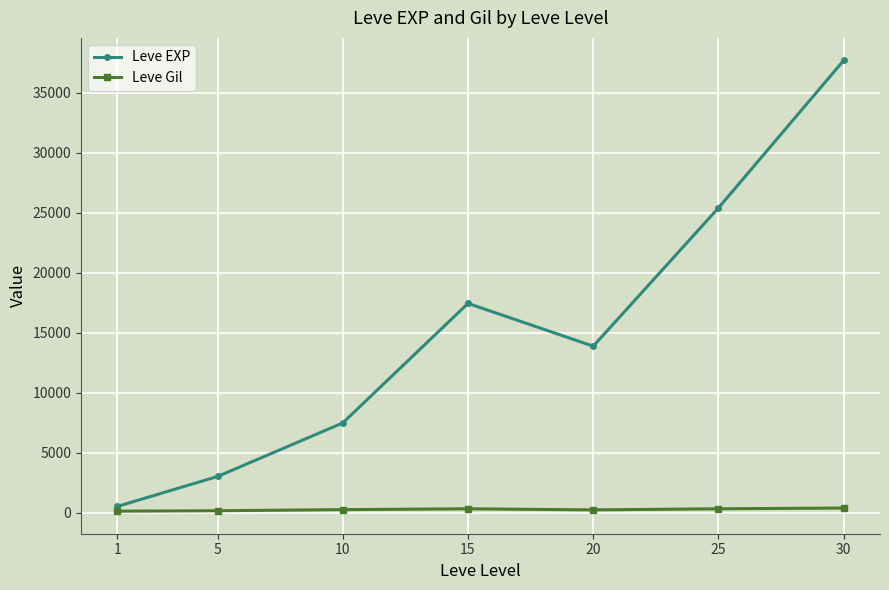

At 1, list the series in order from smallest to largest.

Leve Gil, Leve EXP